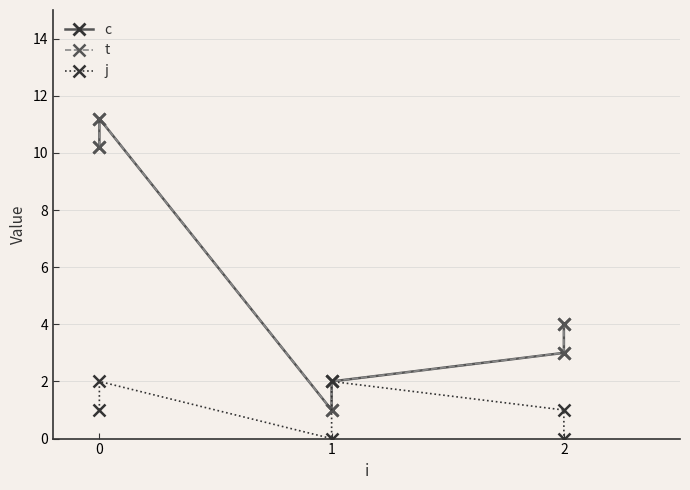

True or false: c and t cross at least once.

False